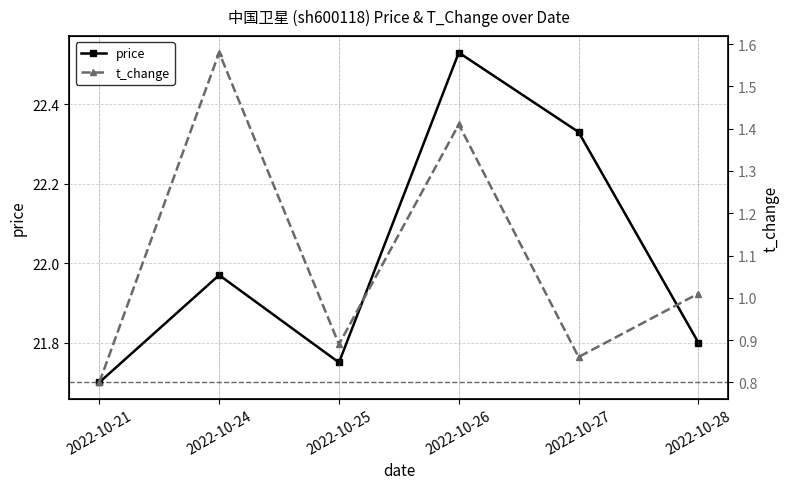

Reading left to right, transcribe all the data shown in this chart.

price: 21.7	22.0	21.8	22.5	22.3	21.8
t_change: 0.8	1.6	0.9	1.4	0.9	1.0